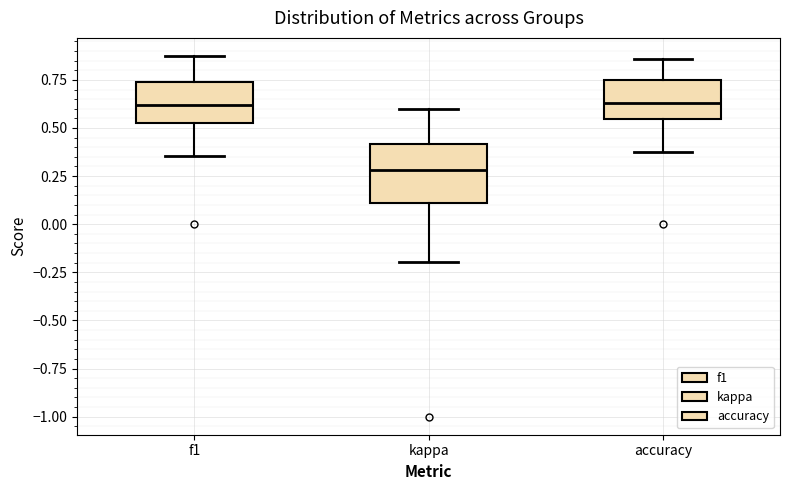

Reading left to right, read every box against the y-axis: the position of its median line, the range the box covers, and the ends of its whiskers. The values are not printed on the chart, so give them approximately, as read against the axis.

f1: median 0.60, box 0.55 to 0.75, whiskers 0.35 to 0.85
kappa: median 0.30, box 0.10 to 0.40, whiskers -0.20 to 0.60
accuracy: median 0.65, box 0.55 to 0.75, whiskers 0.40 to 0.85